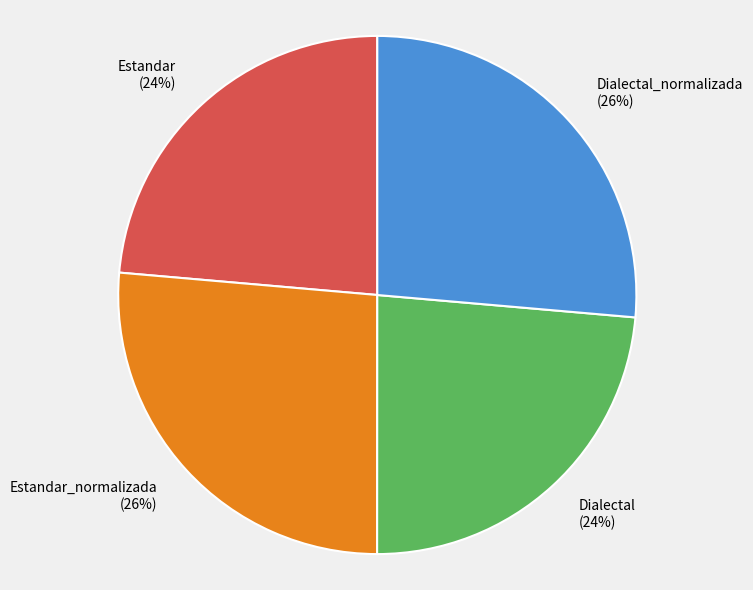

Combined, do Dialectal_normalizada and Estandar_normalizada account for over 50%?

Yes